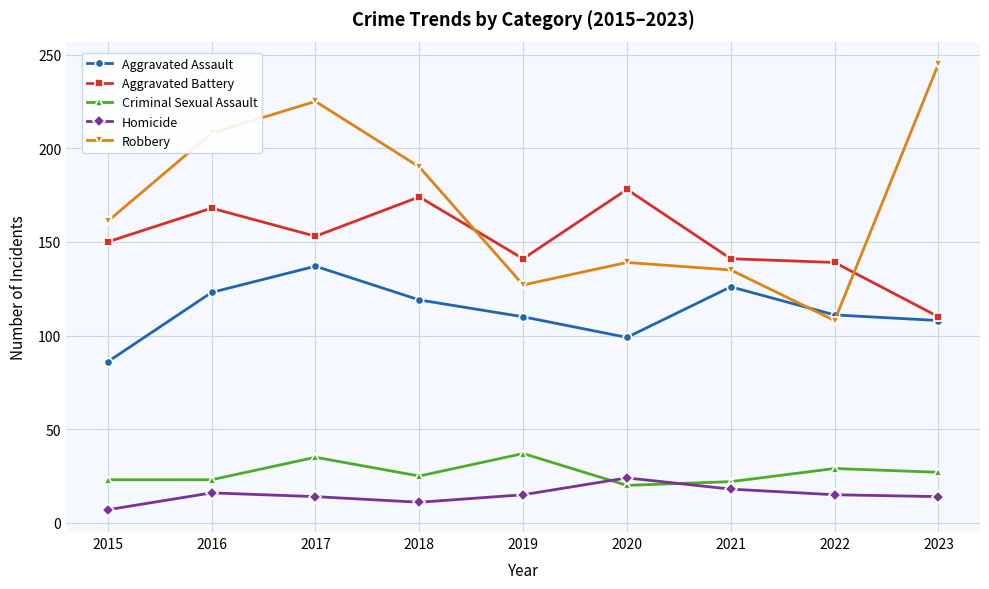

Is the value of Robbery at 2018 greater than the value of Criminal Sexual Assault at 2023?

Yes